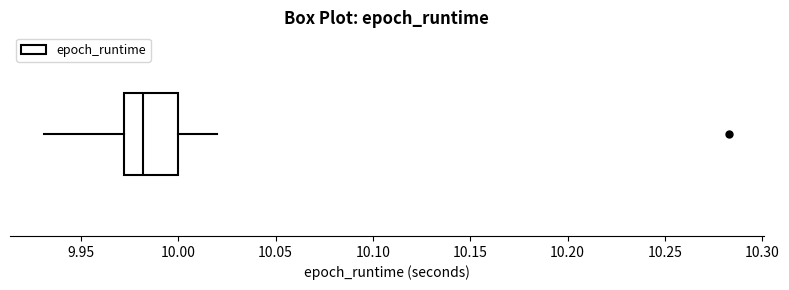

Transcribe this box plot: give where the median line is, the range the box spans, and where the two whiskers end, as read against the x-axis. The values are not printed on the chart, so give them approximately, as read against the axis.

median 9.98, box 9.97 to 10.00, whiskers 9.93 to 10.02